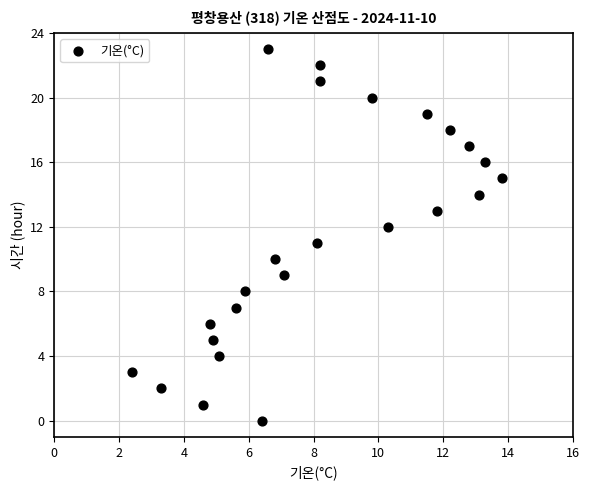

What is the range of Y values (max minus min)?

23